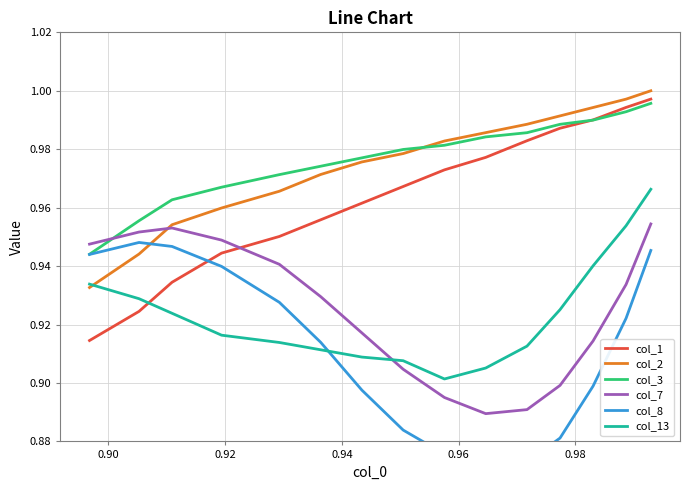

Count the number of categories in the chart.

15